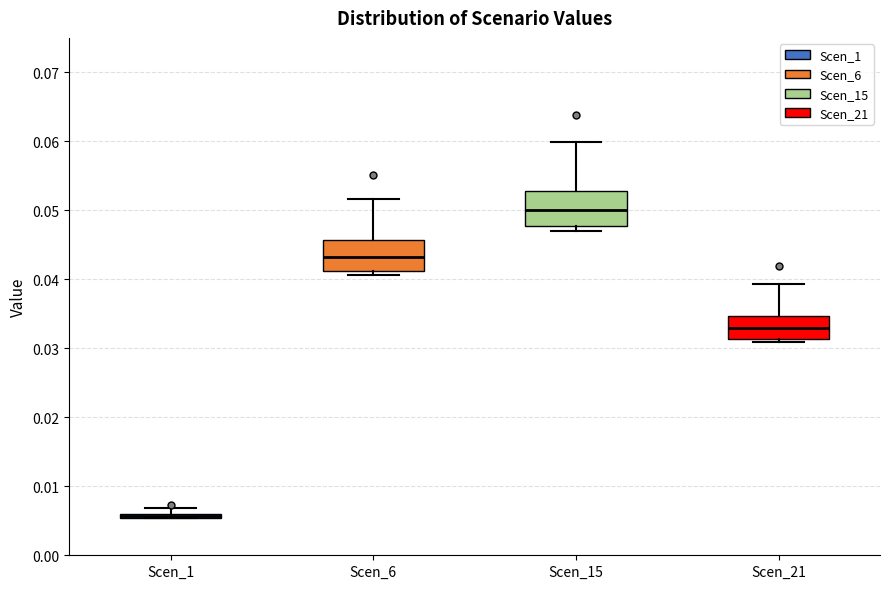

Where is the lower edge of the box for Scen_15 on the y-axis? The values are not printed on the chart, so give them approximately, as read against the axis.

0.048